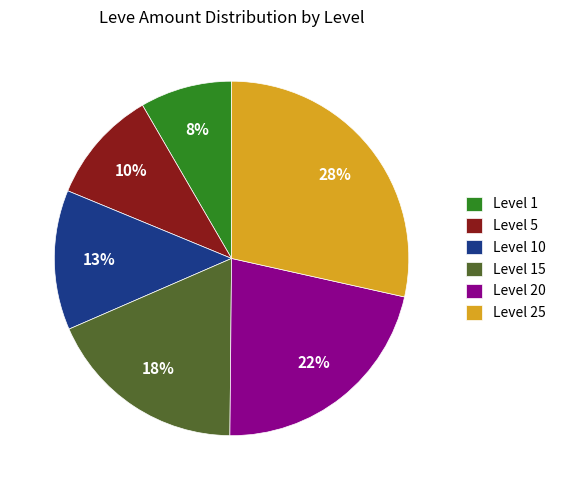

Is it true that Level 25 is 1% of the pie?

False